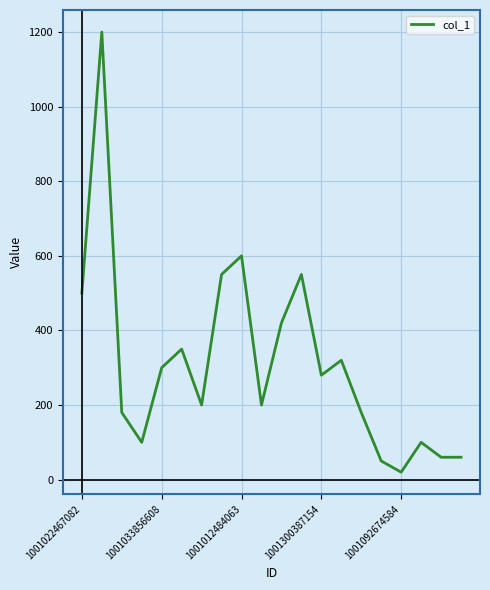

What is the greatest value displayed?

1200